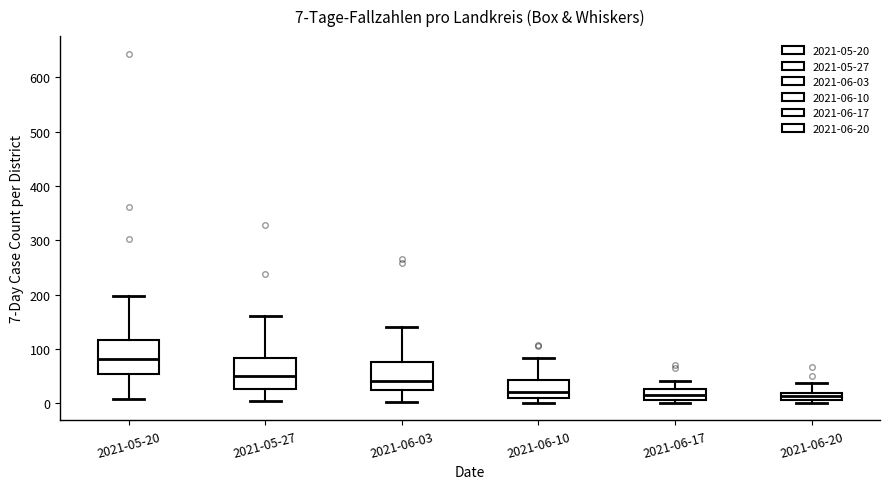

Which box's median line is the highest?

2021-05-20